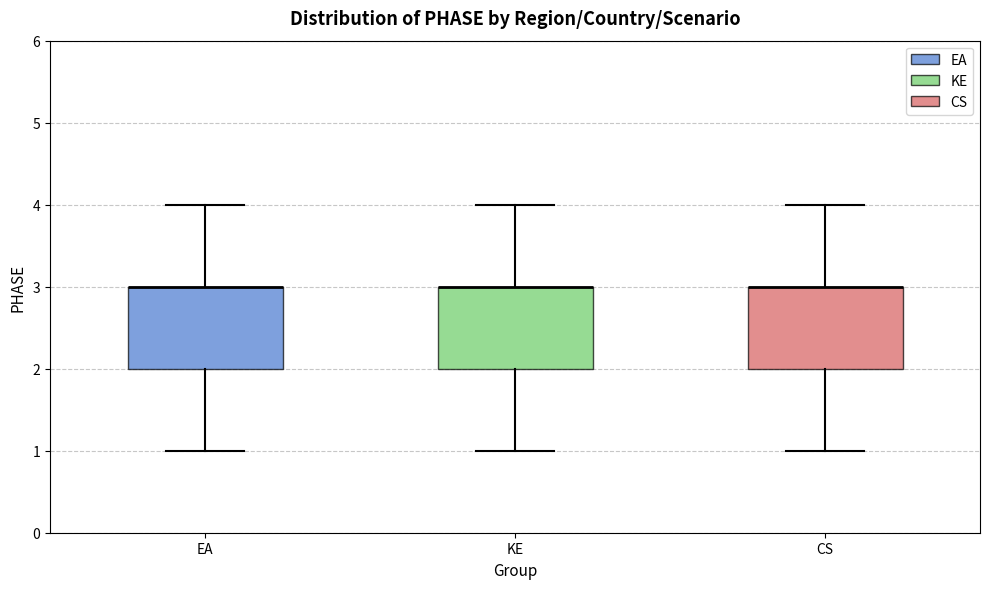

Where is the upper edge of the box for EA on the y-axis? The values are not printed on the chart, so give them approximately, as read against the axis.

3